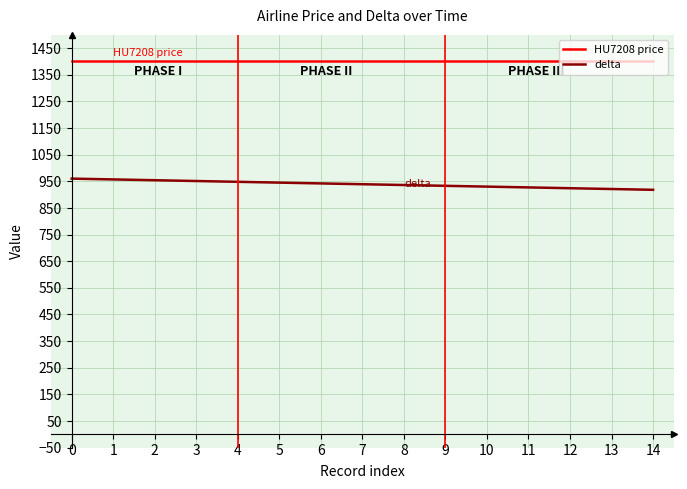

Rank the series by their average value, from highest to lowest.

HU7208 price, delta